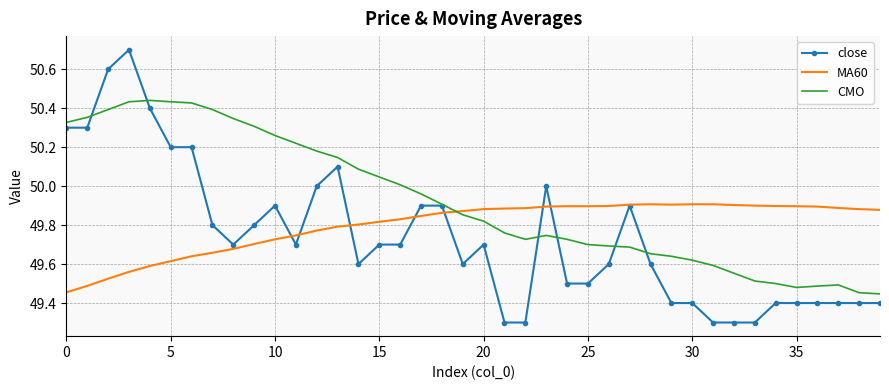

Which series has the largest total across all categories?

CMO